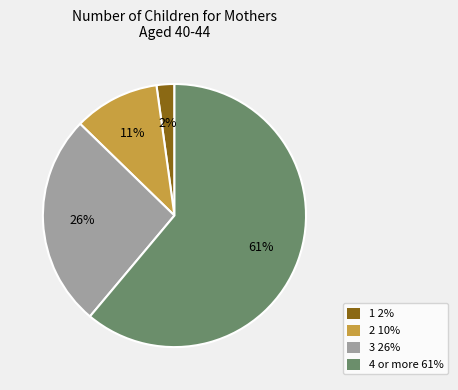

Which category has the biggest portion of the pie?

4 or more 61%